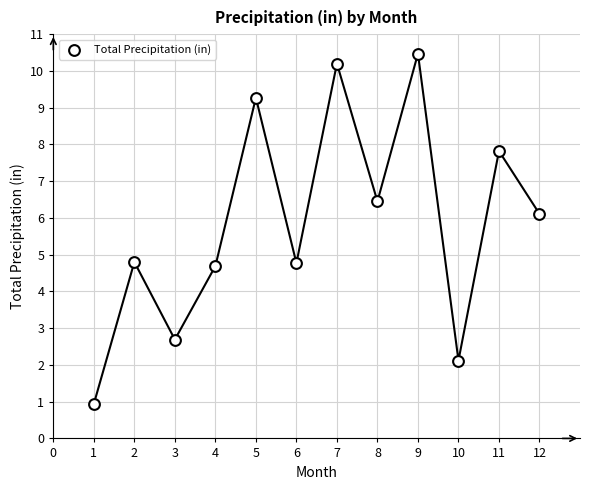

What is the average X value?

6.5